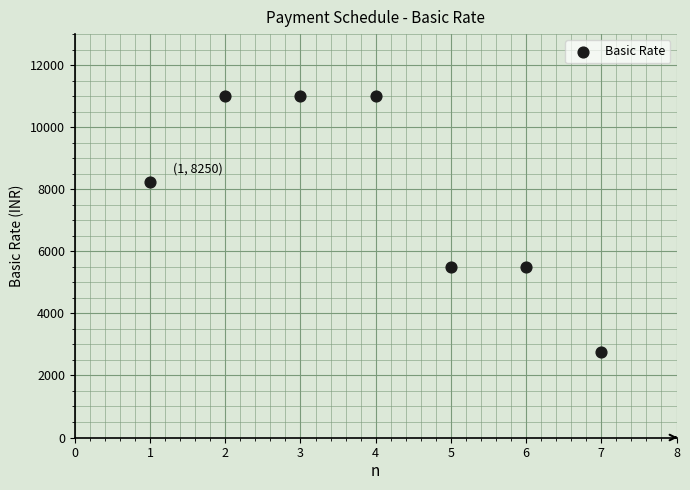

What is the range of Y values (max minus min)?

8250